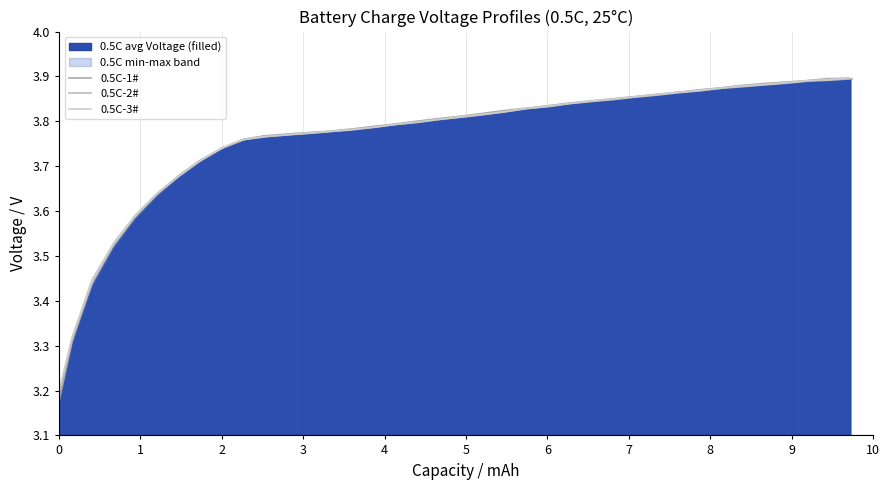

True or false: 0.5C-1# has more than 2 interior local peaks.

False